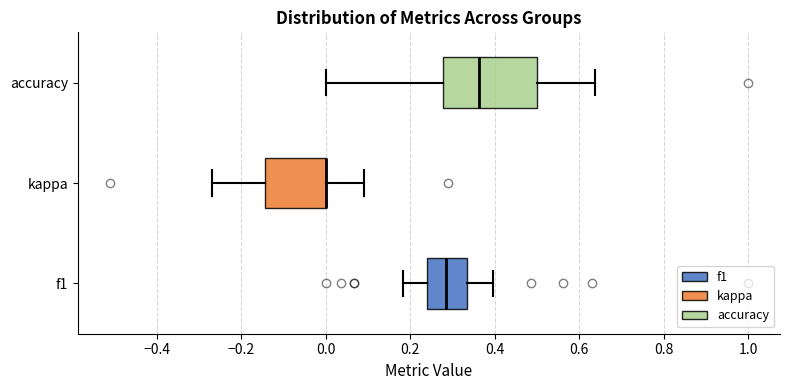

Comparing the boxes themselves (not the whiskers), which one is the widest?

accuracy